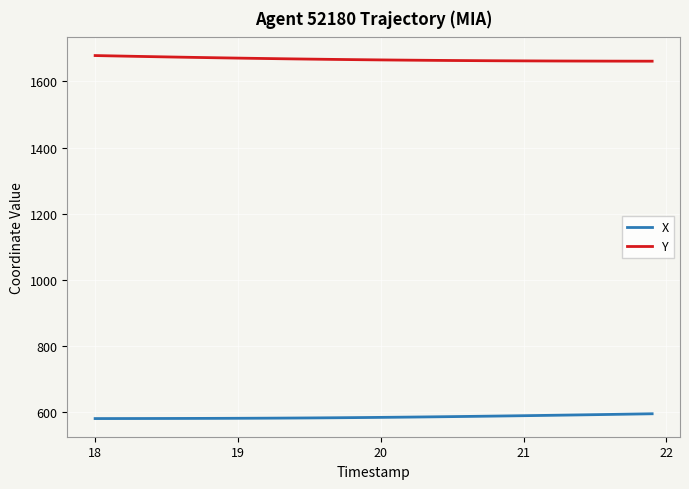

What is the smallest value displayed?

580.0